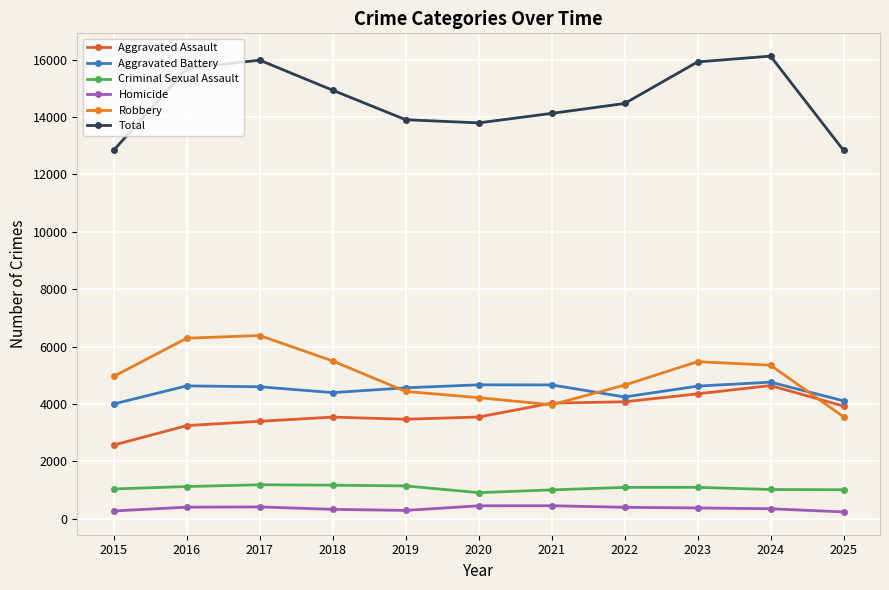

What is the difference between the Aggravated Battery values at 2016 and 2022?

386